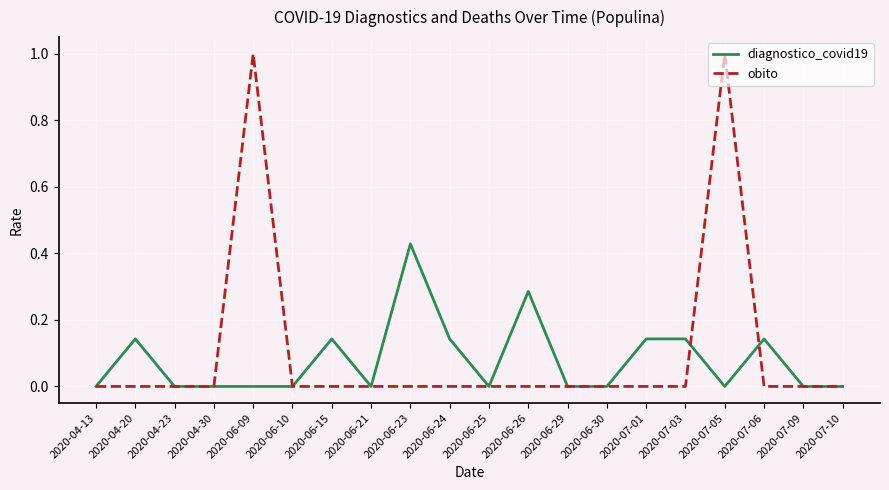

Is the value of obito at 2020-07-05 greater than the value of diagnostico_covid19 at 2020-06-15?

Yes